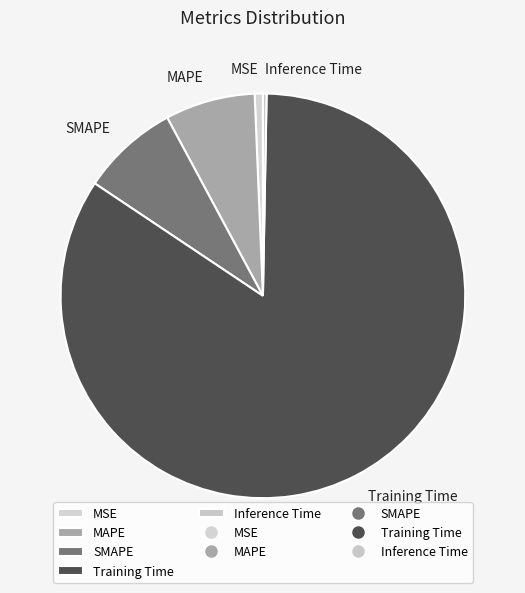

How many slices are in this pie chart?

5